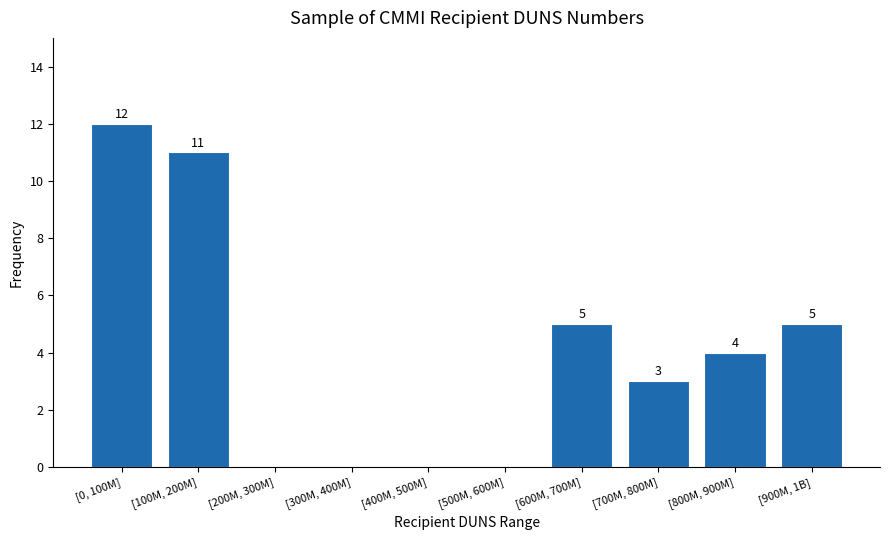

Reading right to left, what are all the values shown in this chart?

[900M, 1B]=5	[800M, 900M]=4	[700M, 800M]=3	[600M, 700M]=5	[500M, 600M]=0	[400M, 500M]=0	[300M, 400M]=0	[200M, 300M]=0	[100M, 200M]=11	[0, 100M]=12